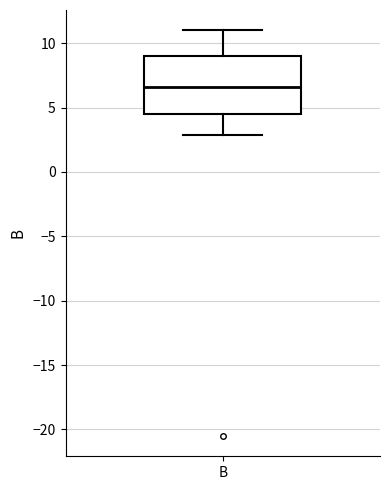

Read this box plot against the y-axis: the position of the median line, the range covered by the box, and the ends of both whiskers. The values are not printed on the chart, so give them approximately, as read against the axis.

median 6.5, box 4.5 to 9.0, whiskers 3.0 to 11.0